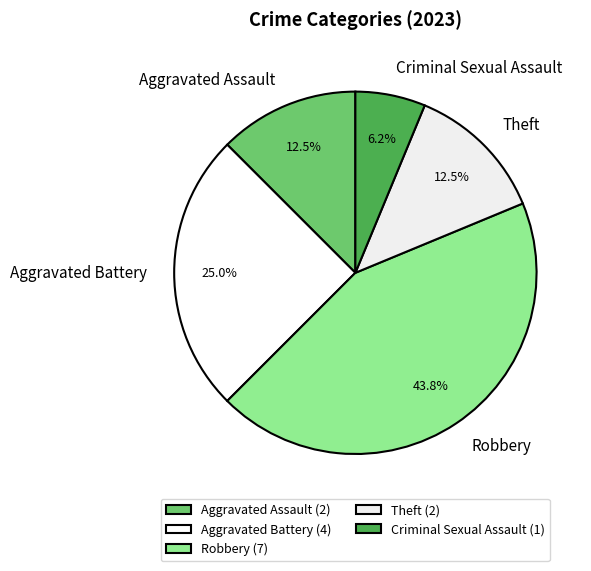

Which has a higher value, Theft or Criminal Sexual Assault?

Theft